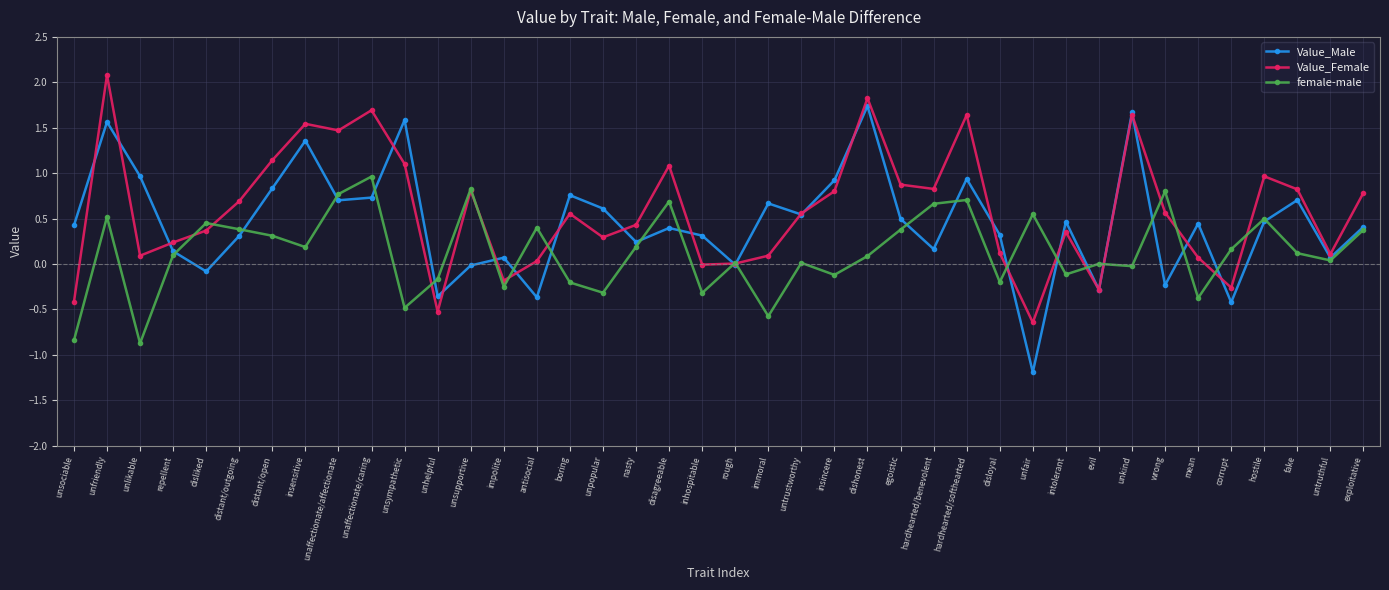

Which category has the highest value in the Value_Female series?

unfriendly